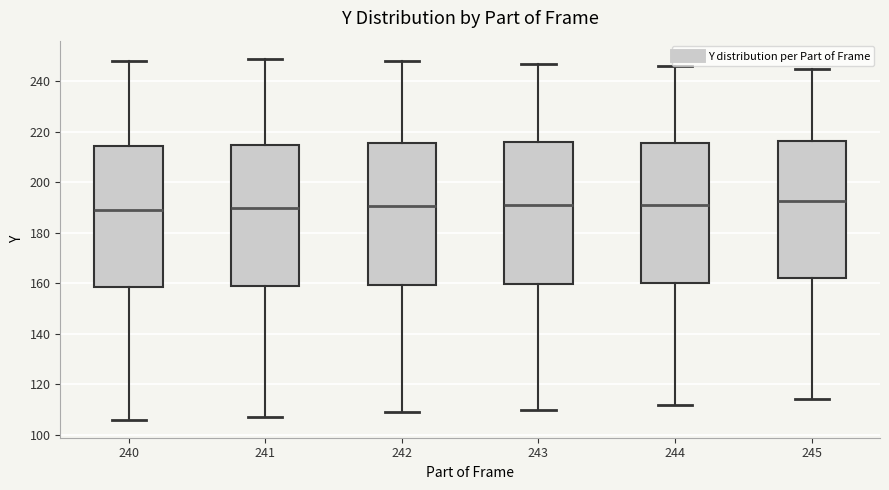

Where is the upper edge of the box at x = 242 on the y-axis? The values are not printed on the chart, so give them approximately, as read against the axis.

216